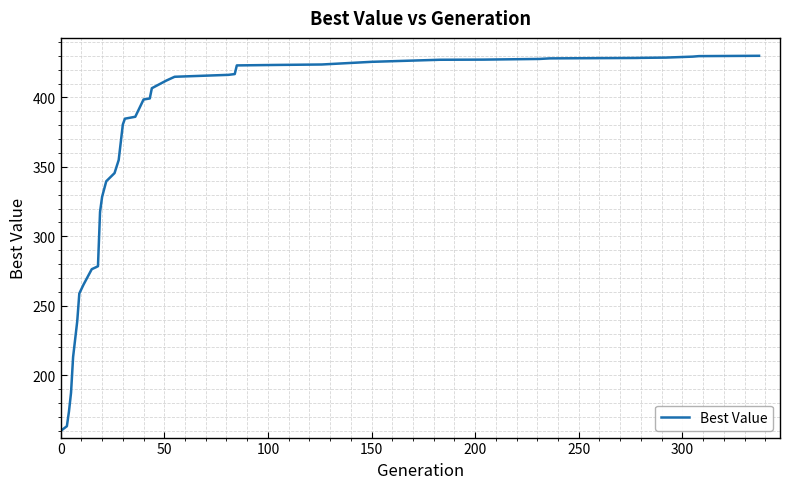

What is the smallest value displayed?

159.9